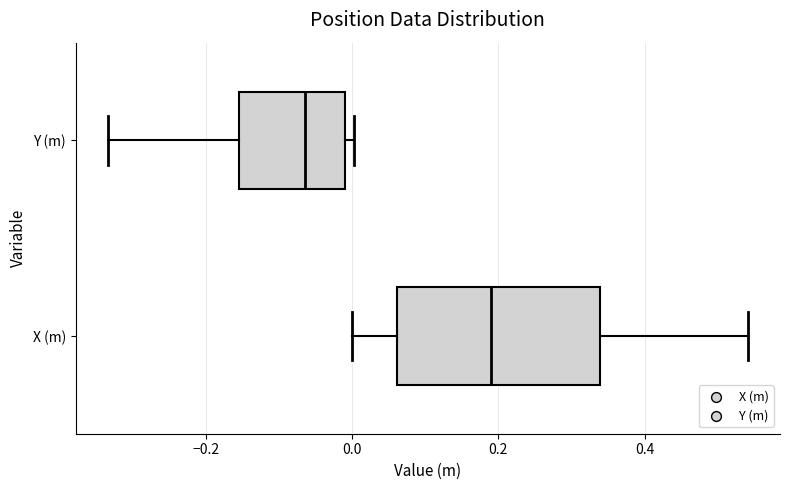

Reading bottom to top, read every box against the x-axis: the position of its median line, the range the box covers, and the ends of its whiskers. The values are not printed on the chart, so give them approximately, as read against the axis.

X (m): median 0.20, box 0.06 to 0.34, whiskers 0.00 to 0.54
Y (m): median -0.06, box -0.16 to 0.00, whiskers -0.34 to 0.00 (just right of the box's right edge)